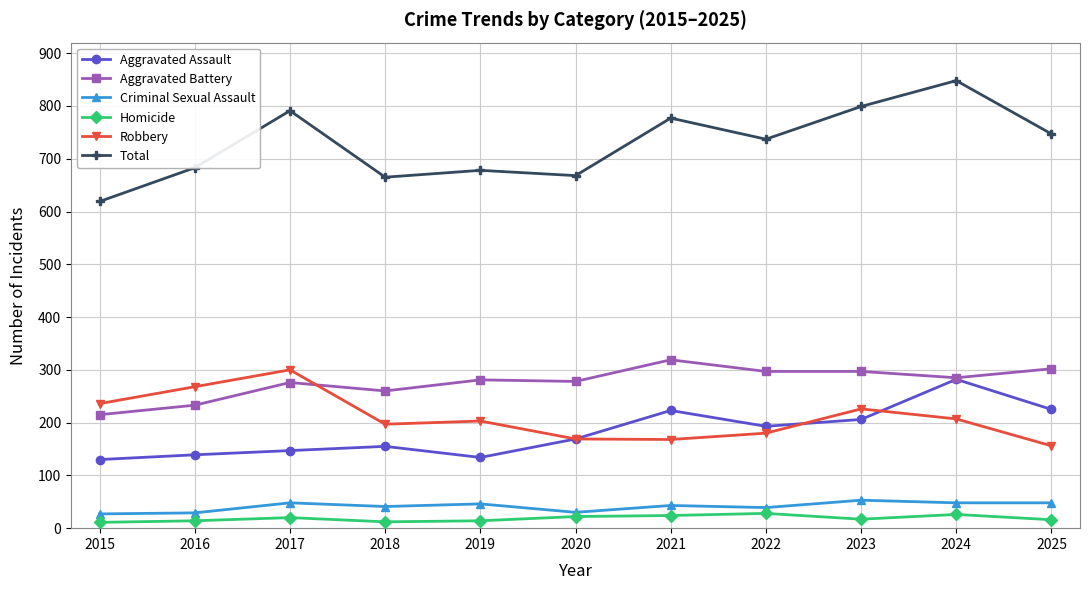

The value of Aggravated Assault at 2018 is 155. True or false?

True